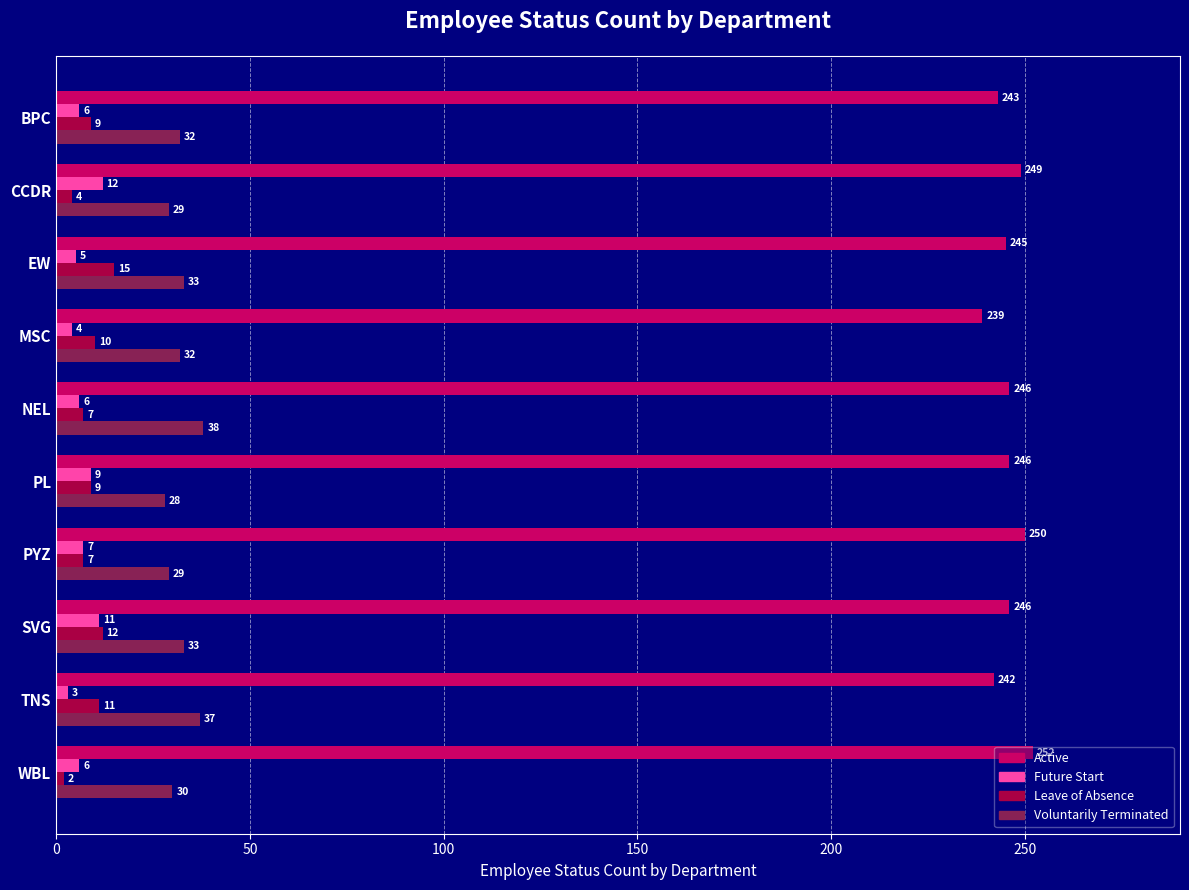

What is the difference between the highest and lowest values at PL?

237